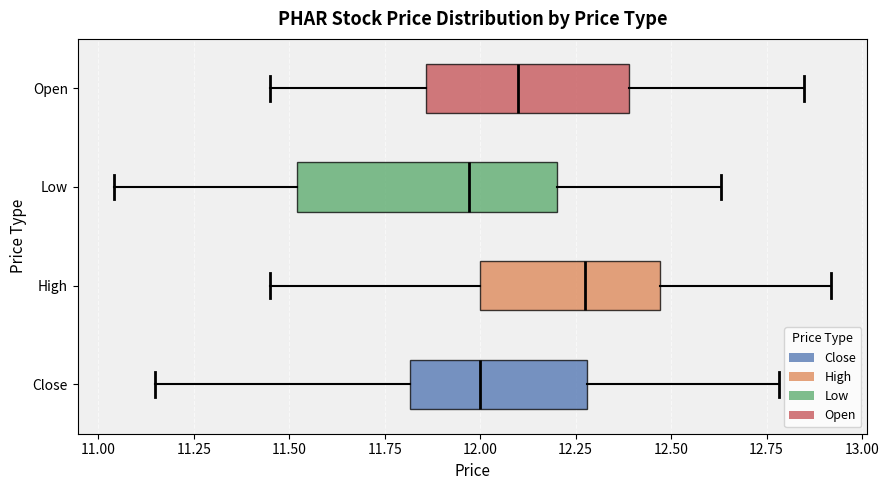

Where does the right whisker of the box for Low end on the x-axis? The values are not printed on the chart, so give them approximately, as read against the axis.

12.65